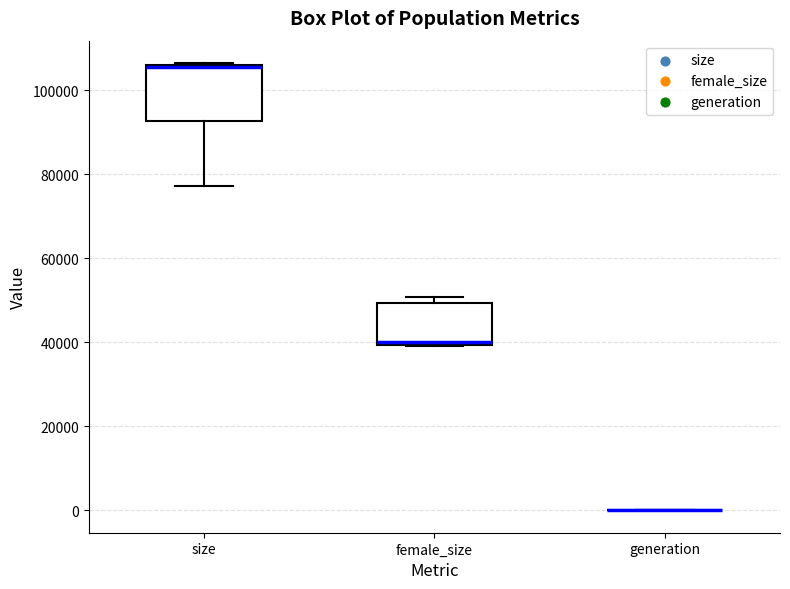

Reading left to right, read every box against the y-axis: the position of its median line, the range the box covers, and the ends of its whiskers. The values are not printed on the chart, so give them approximately, as read against the axis.

size: median 106000 (just below the box's upper edge), box 92000 to 106000, whiskers 78000 to 106000
female_size: median 40000 (just above the box's lower edge), box 40000 to 50000, whiskers 40000 to 50000 (just above the box's upper edge)
generation: box collapsed to a line at 0, whiskers 0 to 0